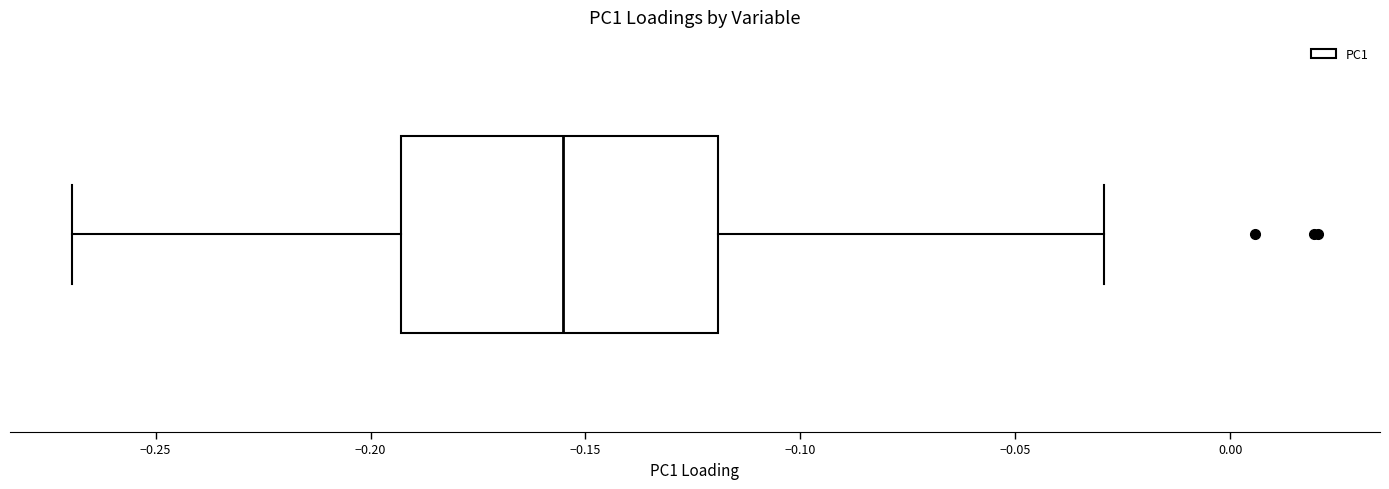

Where is the right edge of the box on the x-axis? The values are not printed on the chart, so give them approximately, as read against the axis.

-0.120